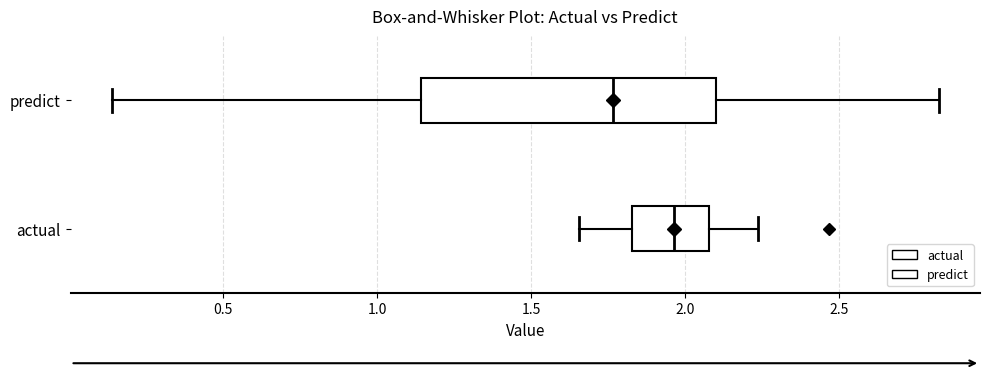

Which box's median line is the furthest to the left?

predict